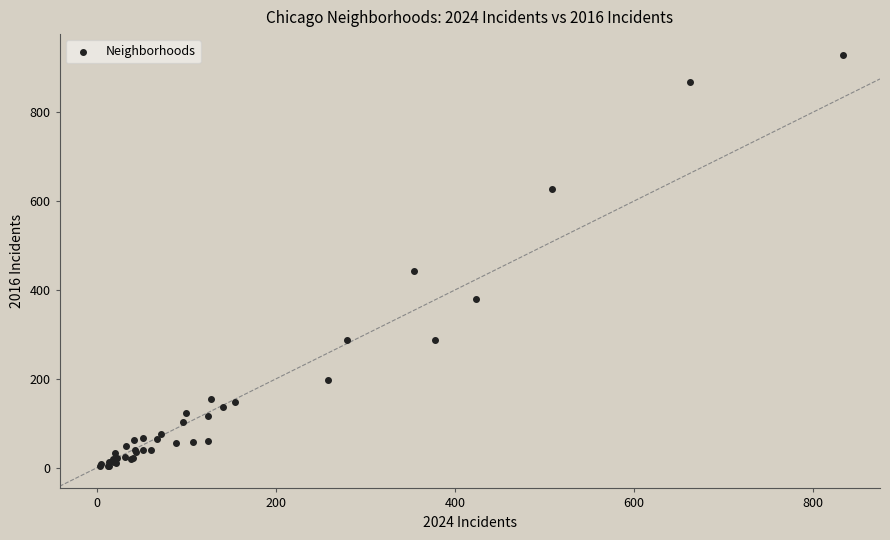

What Y value in the scatter plot is closest to 466?

443